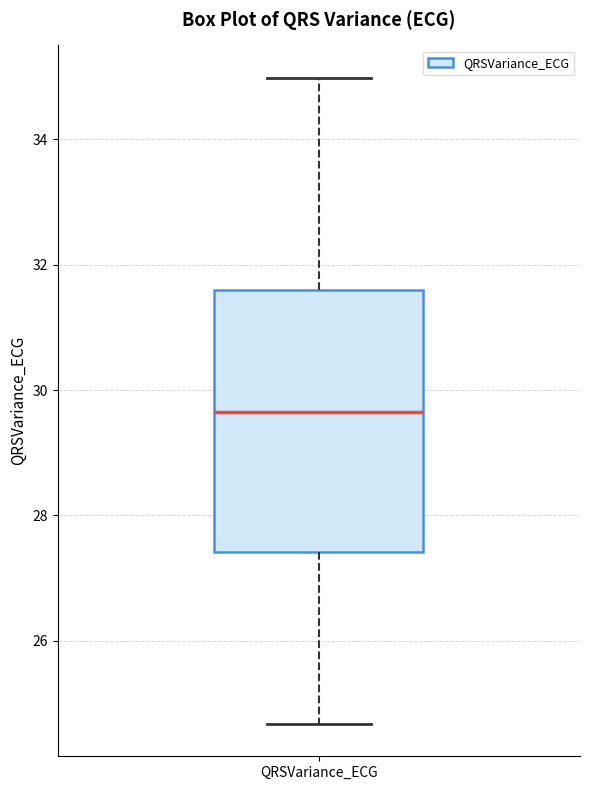

Read this box plot against the y-axis: the position of the median line, the range covered by the box, and the ends of both whiskers. The values are not printed on the chart, so give them approximately, as read against the axis.

median 29.6, box 27.4 to 31.6, whiskers 24.6 to 35.0